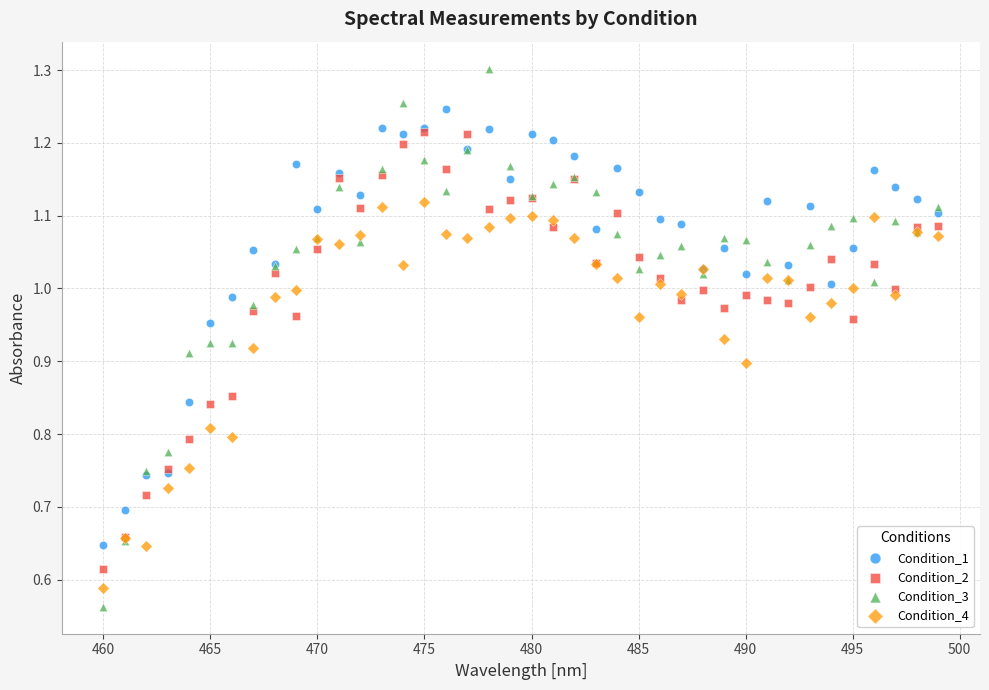

Which series has the widest spread of Y values?

Condition_3